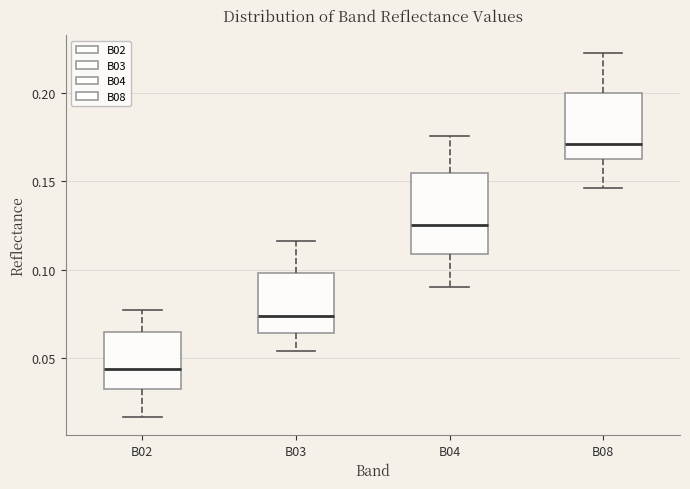

Where is the upper edge of the box for B08 on the y-axis? The values are not printed on the chart, so give them approximately, as read against the axis.

0.200